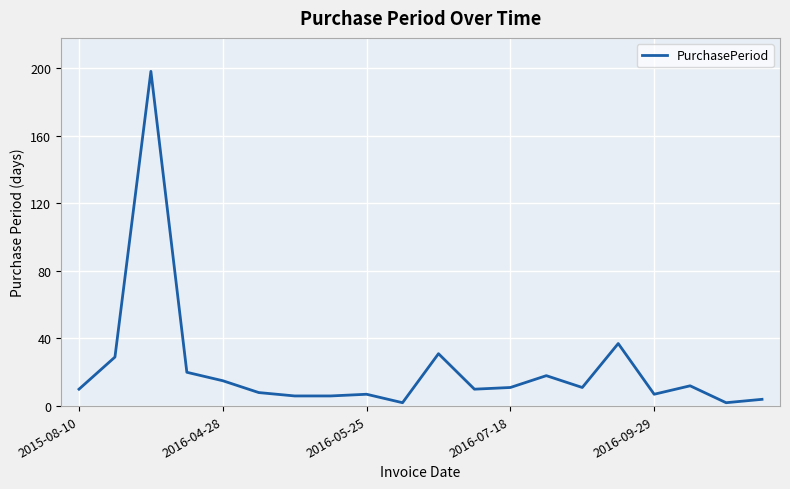

What is the greatest value displayed?

198